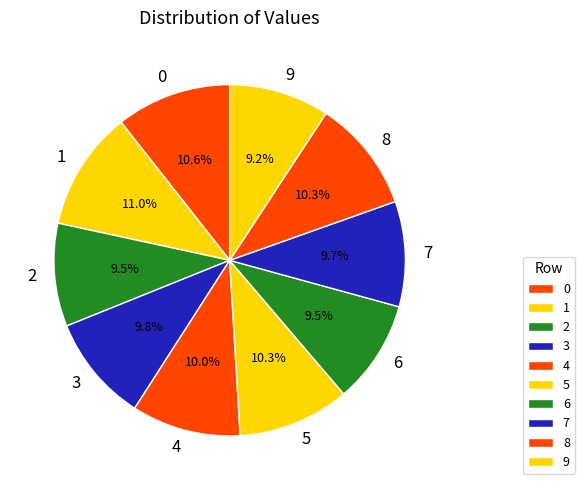

Is 8 the majority of the pie?

No